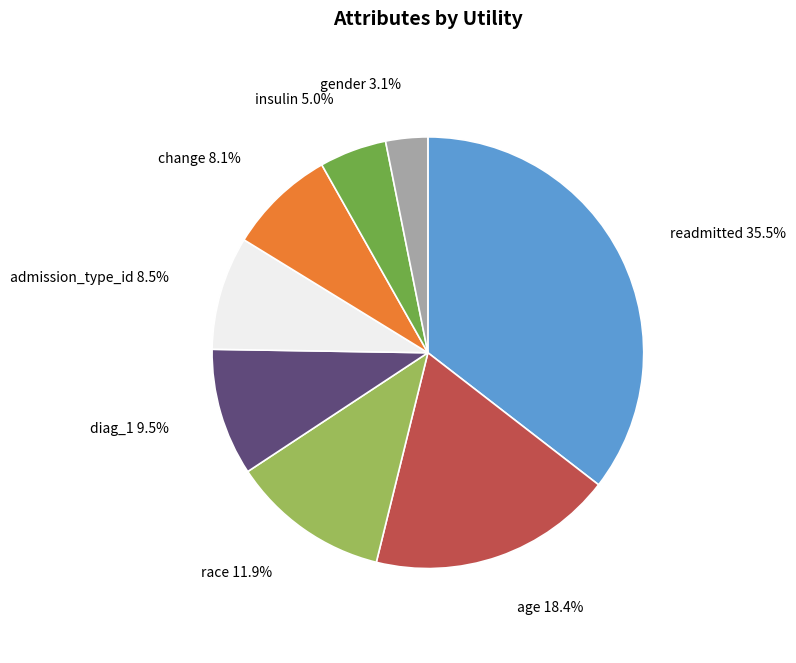

To the nearest percent, what portion does insulin represent?

5%